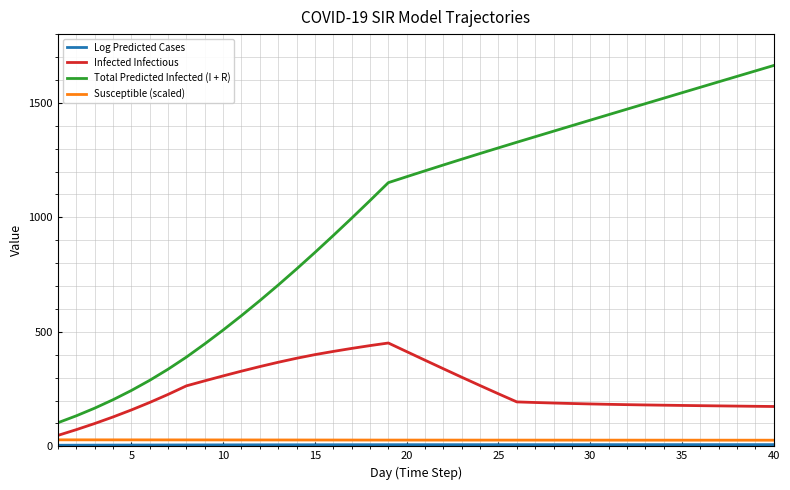

Which series has the largest range (max minus min)?

Total Predicted Infected (I + R)